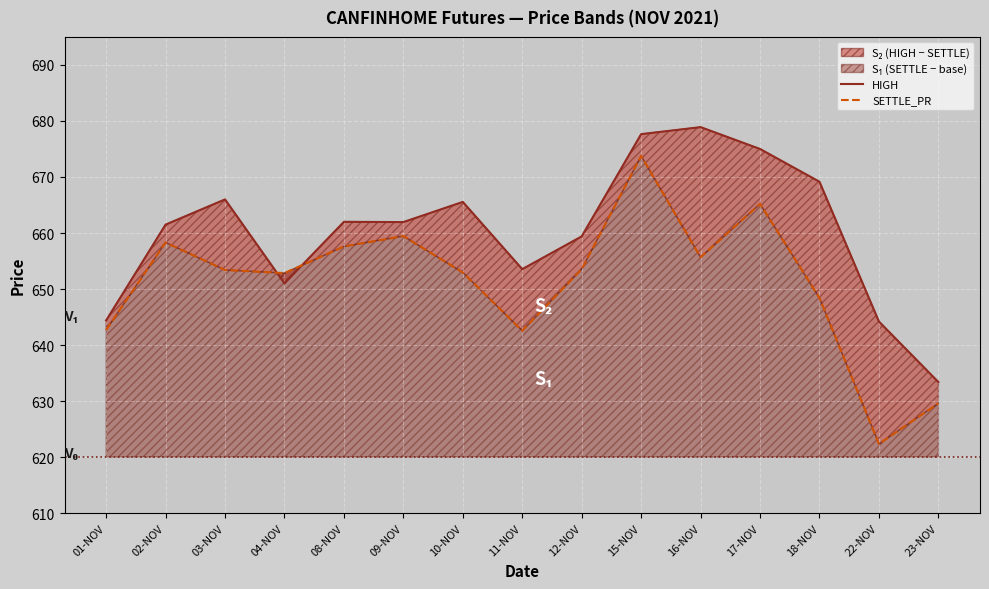

Which has a higher value, 01-NOV or 12-NOV?

12-NOV